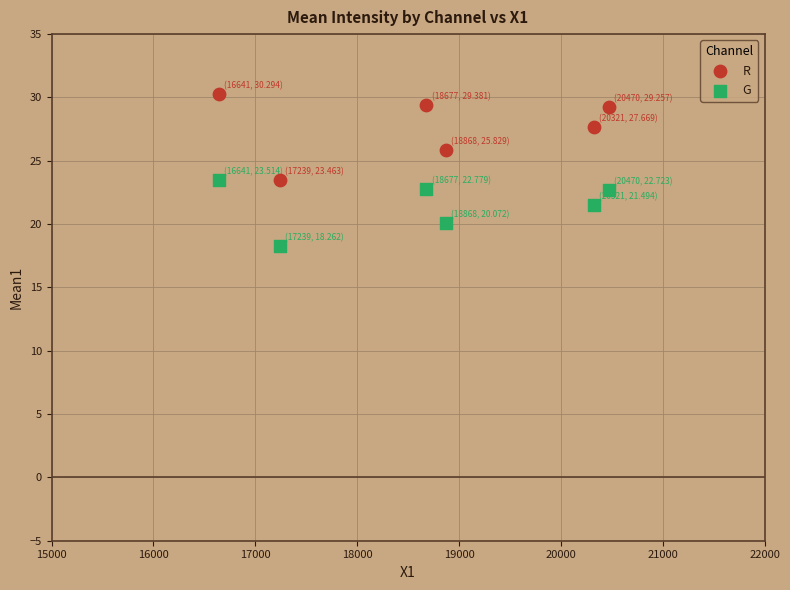

What are all the series names shown in the legend?

R, G